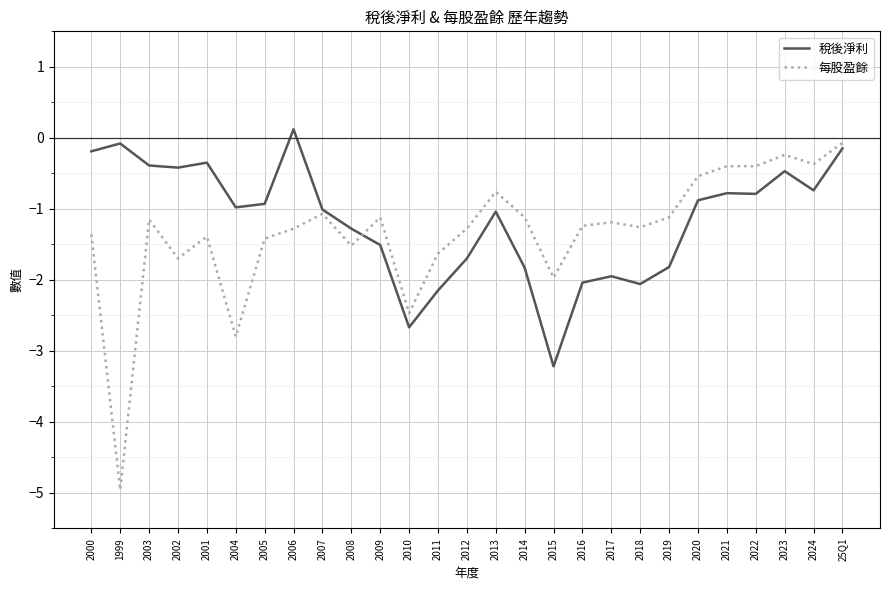

True or false: 稅後淨利 has more than 2 interior local peaks.

True